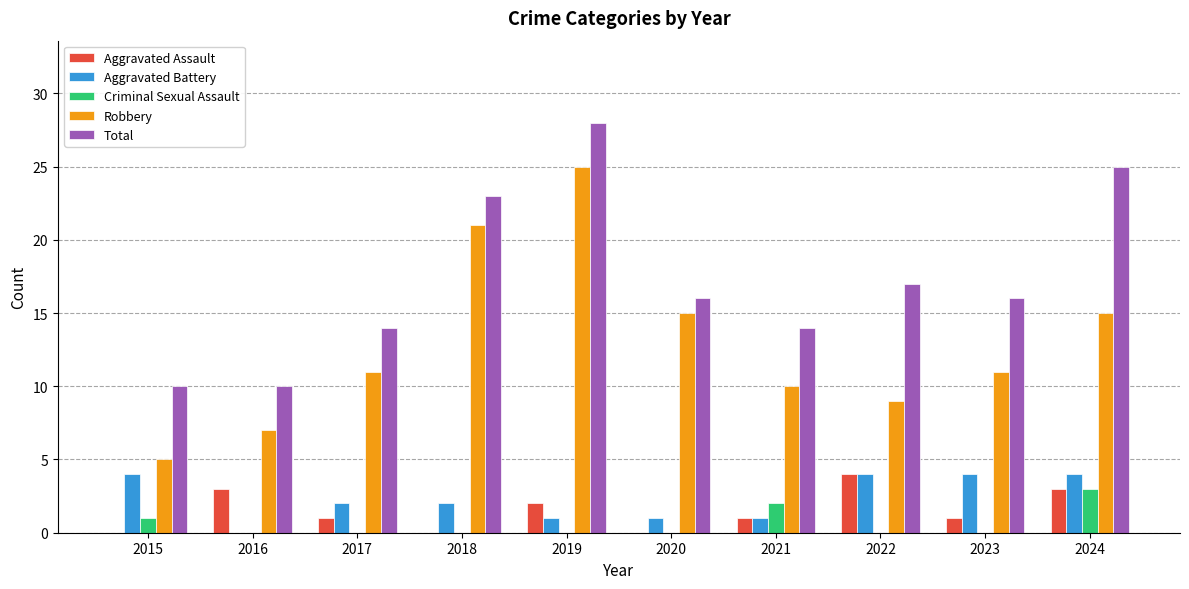

How many series are shown in this chart?

5